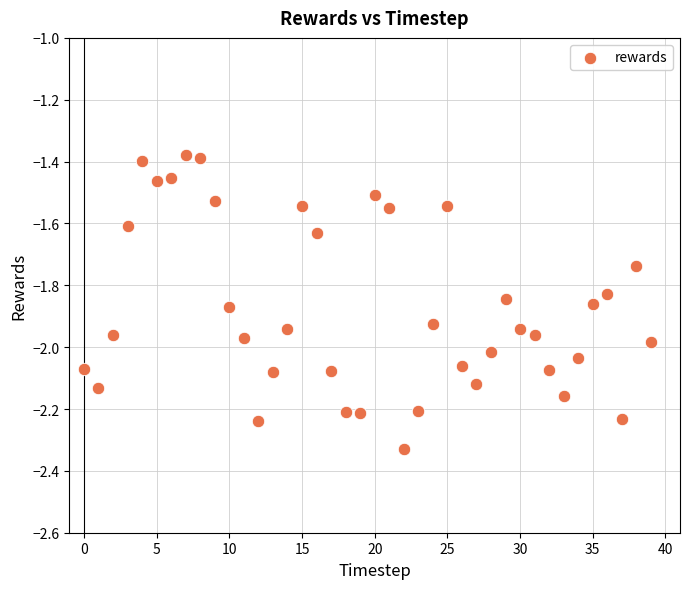

What is the range of Y values (max minus min)?

1.0